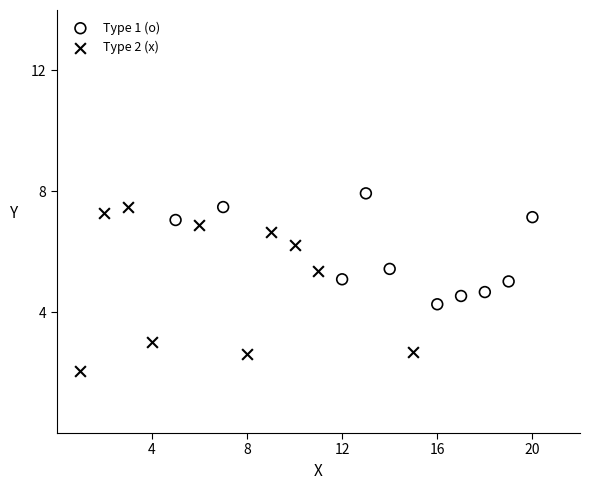

Which series has the widest spread of Y values?

Type 2 (x)